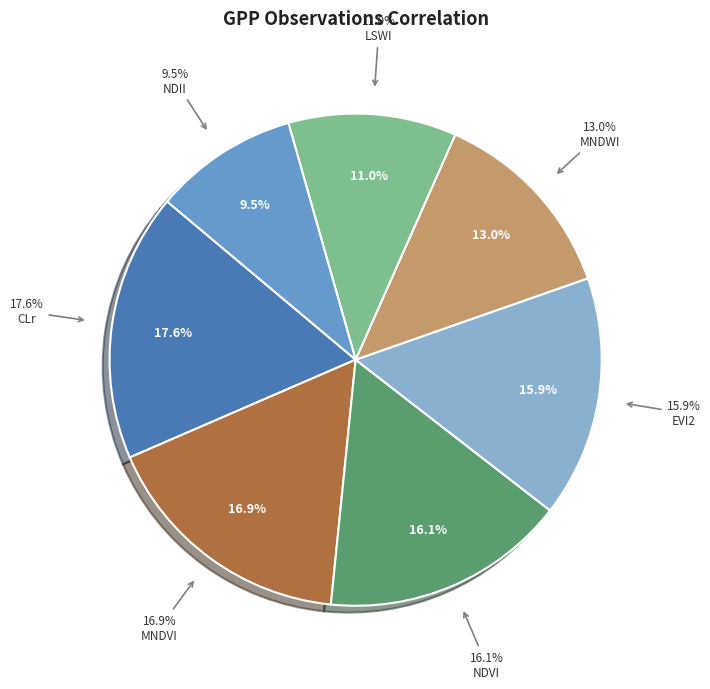

Count the number of slices in the pie.

7